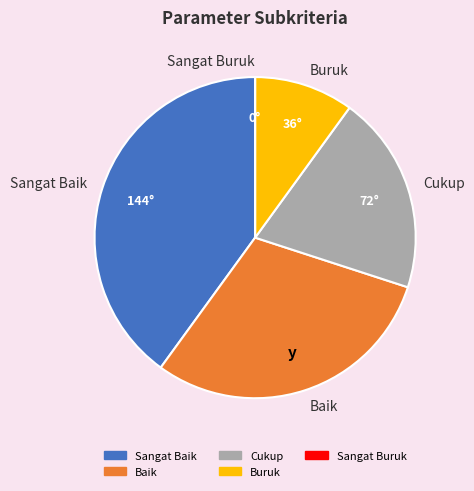

The Buruk slice represents 10% of the pie. True or false?

True